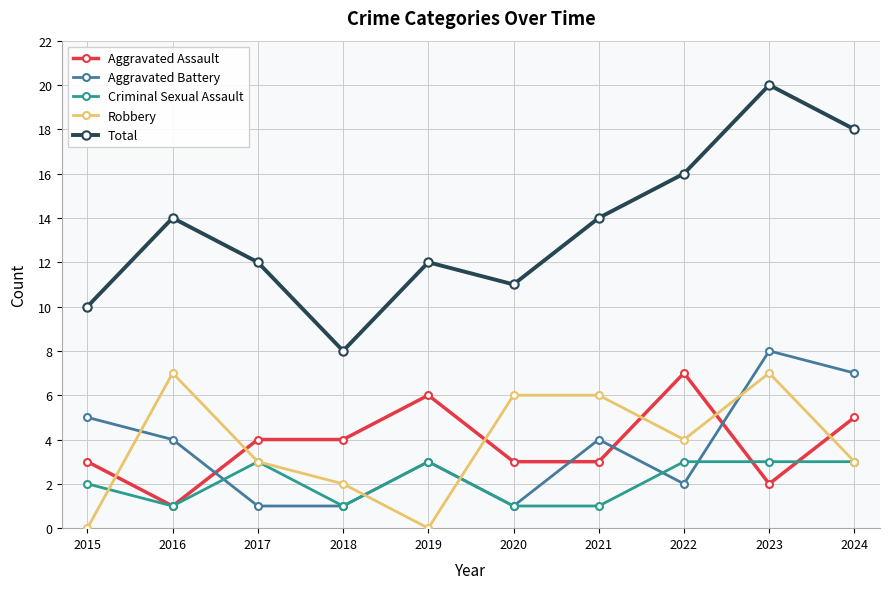

How many times do Aggravated Assault and Aggravated Battery cross each other?

4